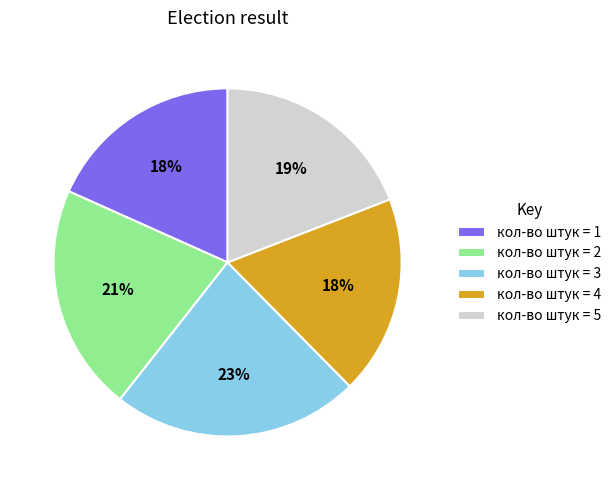

Is there any slice that represents more than half of the pie?

No